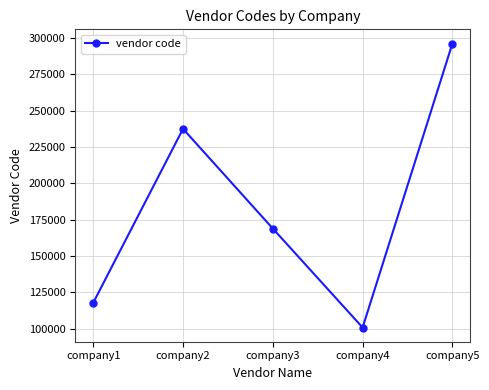

How many interior local peaks (higher than both neighbors) does the data have?

1